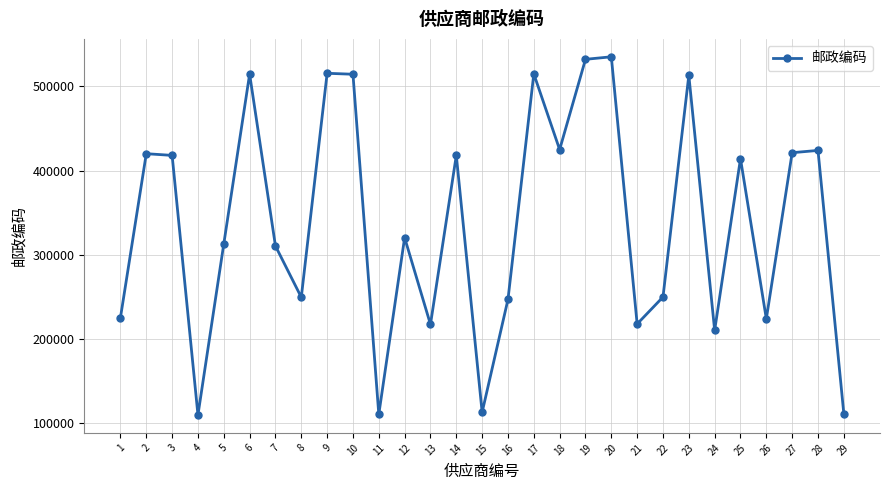

What is the minimum value shown in the chart?

110002